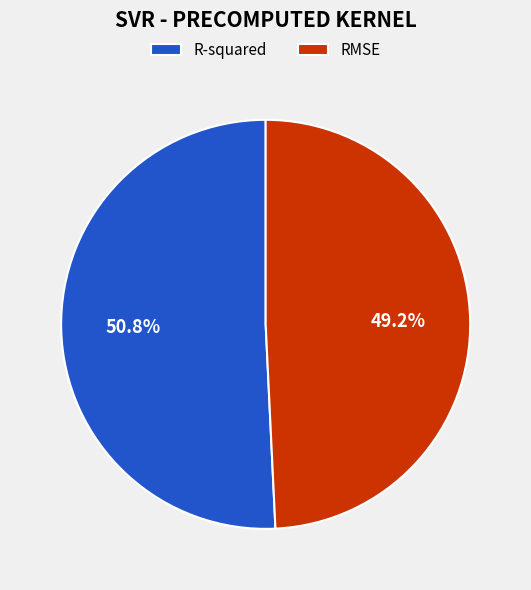

Rank the categories by value from highest to lowest.

R-squared, RMSE